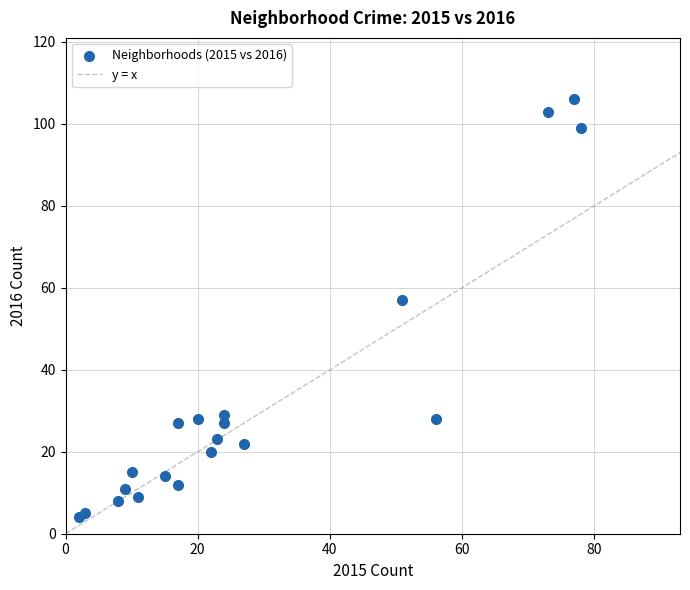

What is the range of Y values (max minus min)?

102